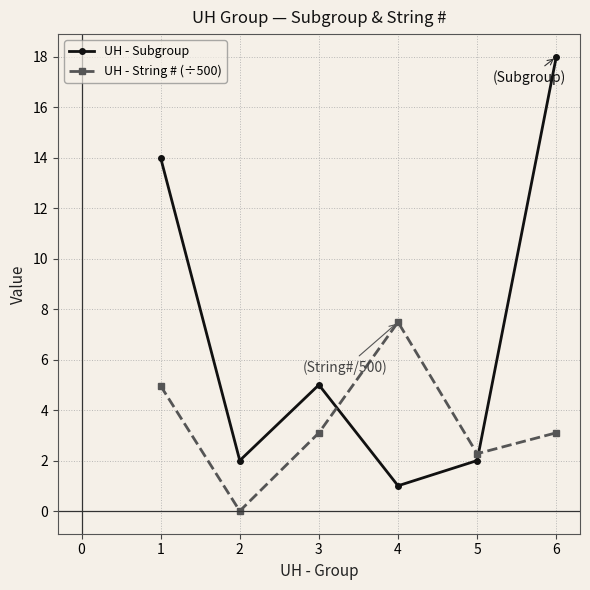

How many data points in UH - String # (÷500) are less than 3?

2